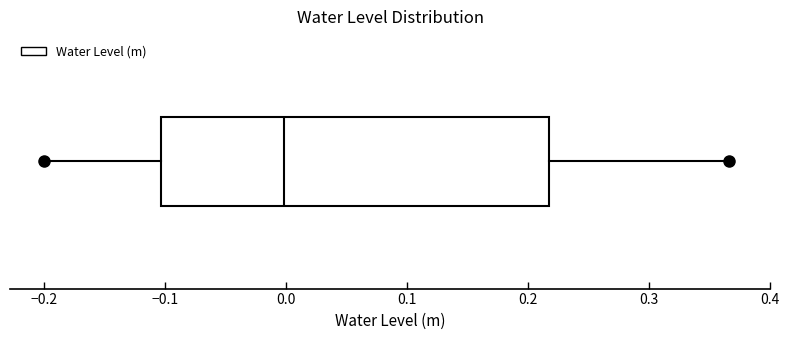

Read this box plot against the x-axis: the position of the median line, the range covered by the box, and the ends of both whiskers. The values are not printed on the chart, so give them approximately, as read against the axis.

median 0.00, box -0.10 to 0.22, whiskers -0.20 to 0.37